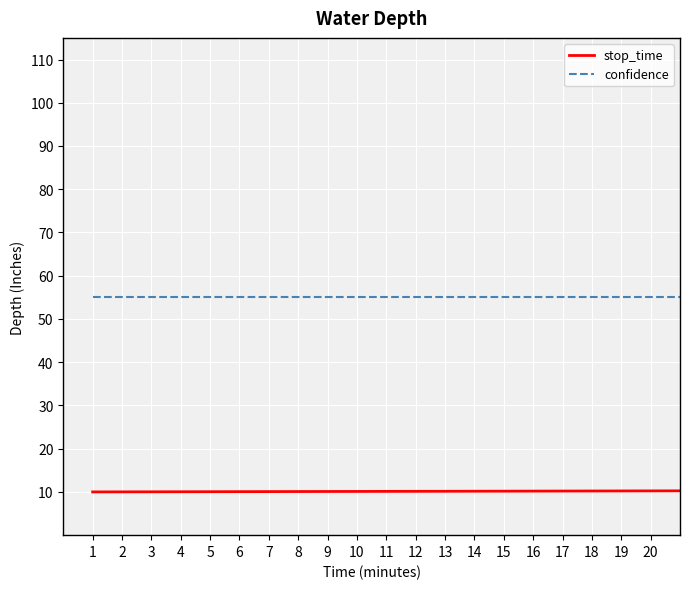

List the series in order of their peak value, highest first.

stop_time, confidence